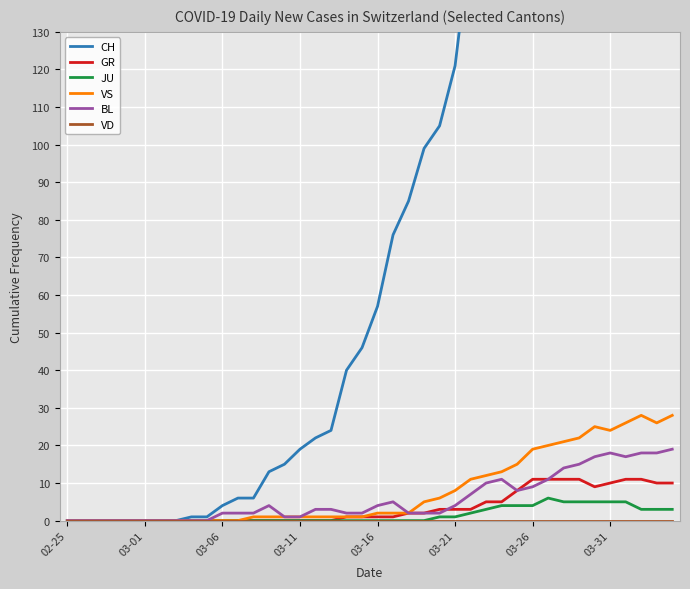

What is the difference between the maximum and minimum values in the BL series?

19